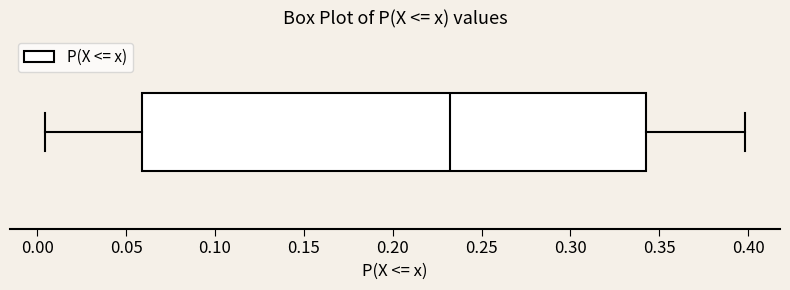

Read this box plot against the x-axis: the position of the median line, the range covered by the box, and the ends of both whiskers. The values are not printed on the chart, so give them approximately, as read against the axis.

median 0.230, box 0.060 to 0.345, whiskers 0.005 to 0.400